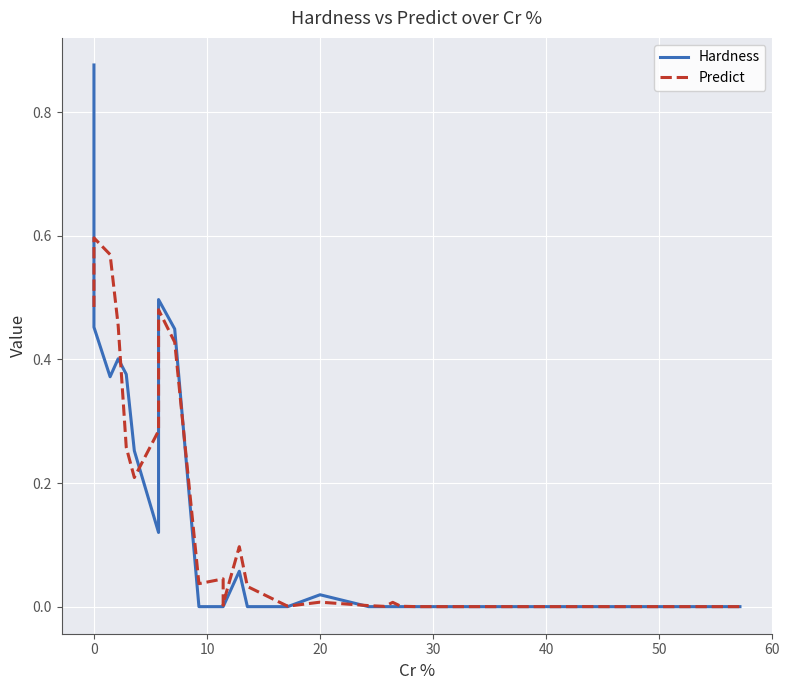

What is the difference between the maximum and minimum values in the Predict series?

0.6